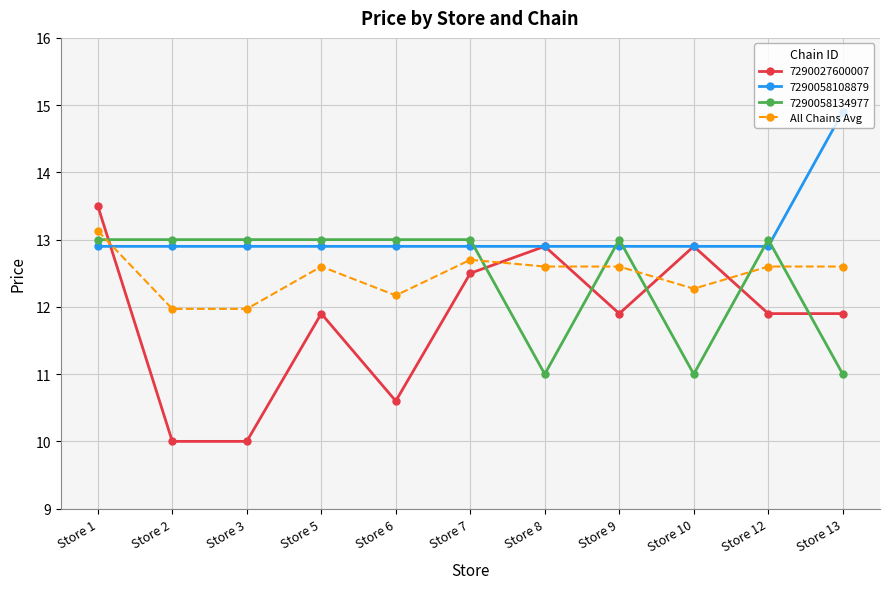

Is this an area chart (filled region under the line)?

No